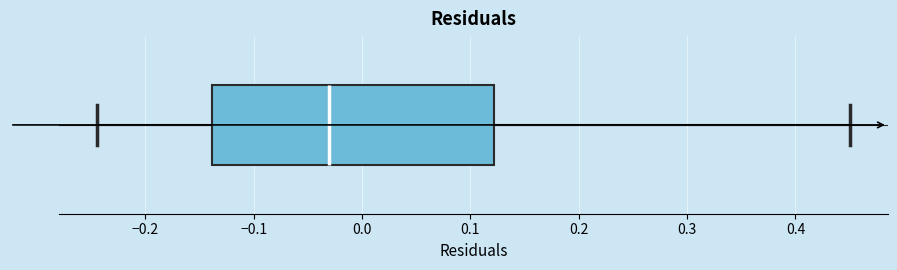

Where is the right edge of the box on the x-axis? The values are not printed on the chart, so give them approximately, as read against the axis.

0.12